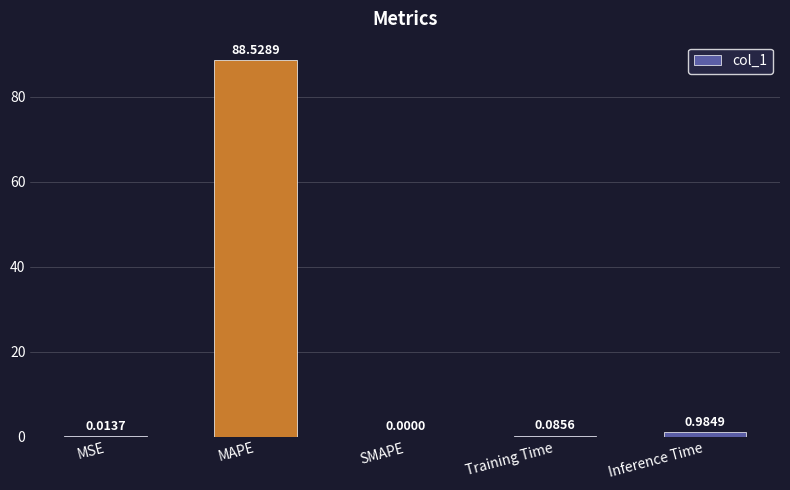

The value at MAPE is 60.3. True or false?

False